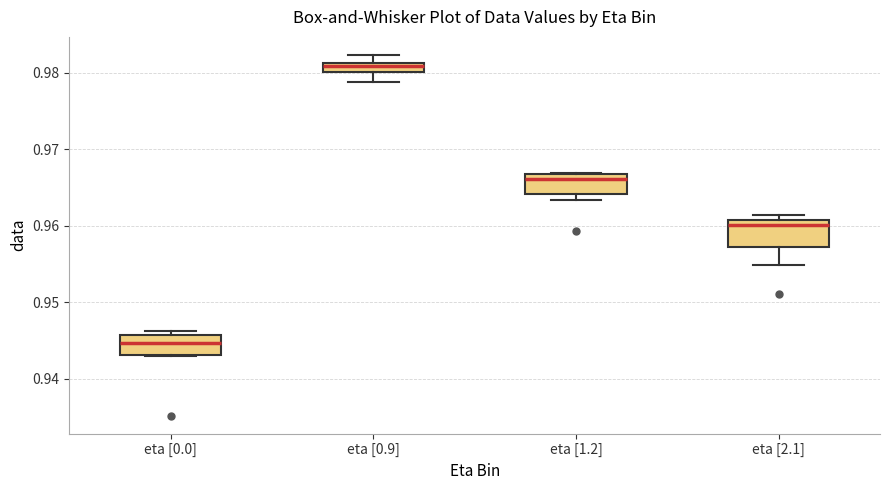

Where is the lower edge of the box for eta [1.2] on the y-axis? The values are not printed on the chart, so give them approximately, as read against the axis.

0.964